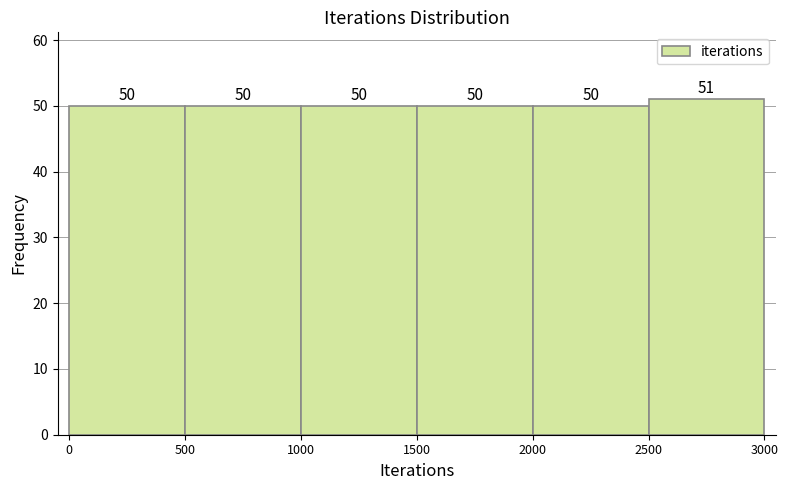

Reading left to right, transcribe this chart: for each bar, give the range it covers on the x-axis and its height.

0 to 500: 50
500 to 1000: 50
1000 to 1500: 50
1500 to 2000: 50
2000 to 2500: 50
2500 to 3000: 51